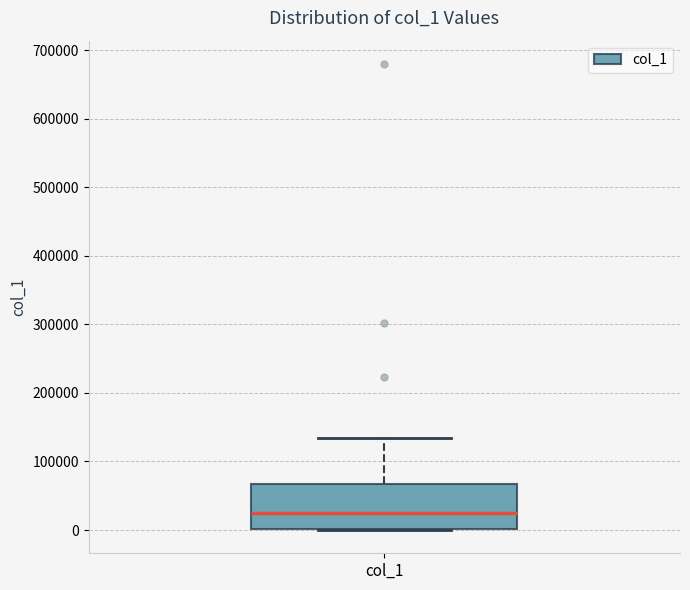

Read this box plot against the y-axis: the position of the median line, the range covered by the box, and the ends of both whiskers. The values are not printed on the chart, so give them approximately, as read against the axis.

median 20000, box 0 to 70000, whiskers 0 to 130000